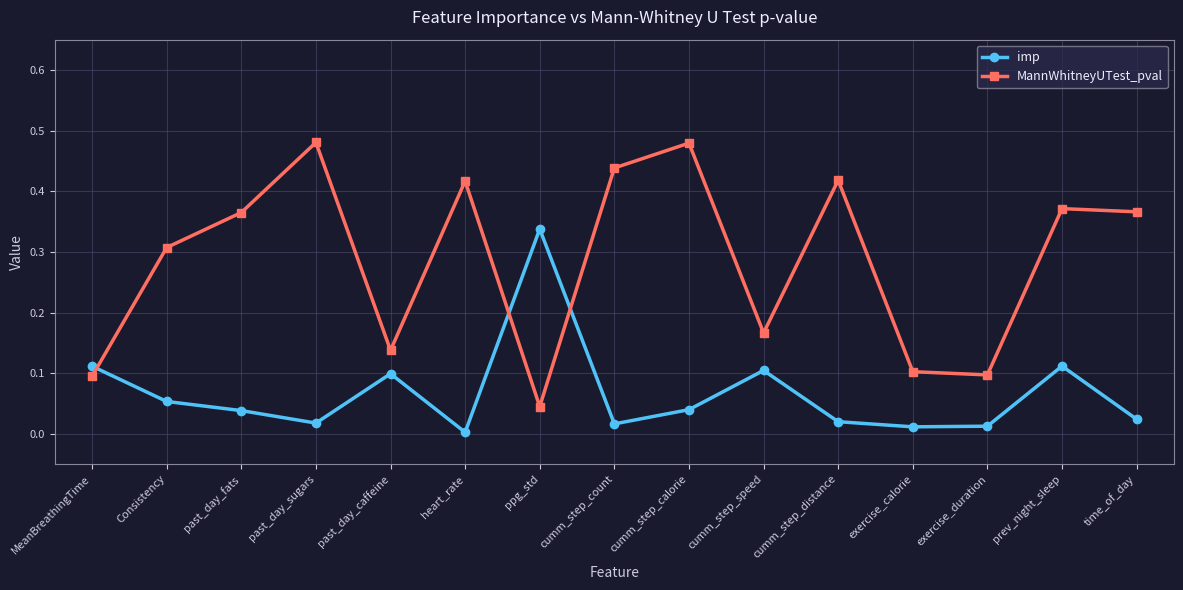

How many lines are shown in the chart?

2